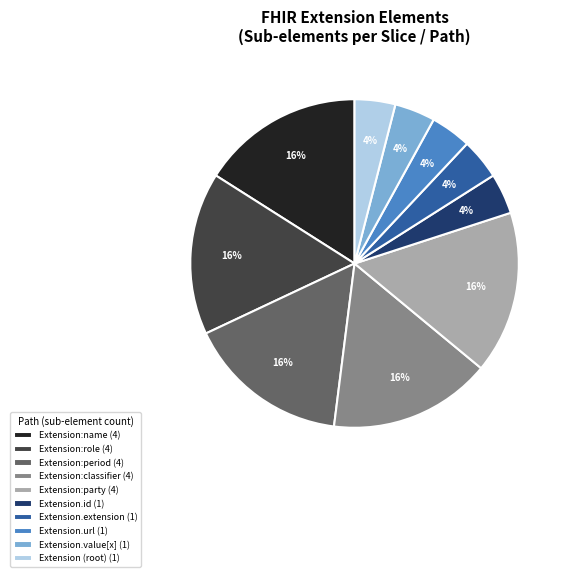

To the nearest percent, what is the average slice percentage?

10%